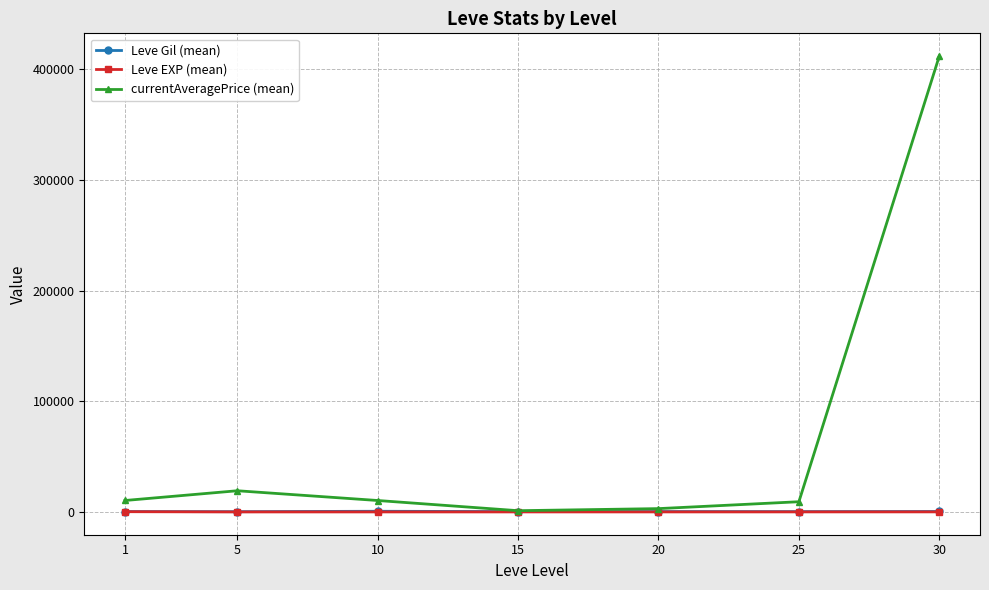

What are all the series names shown in the legend?

Leve Gil (mean), Leve EXP (mean), currentAveragePrice (mean)